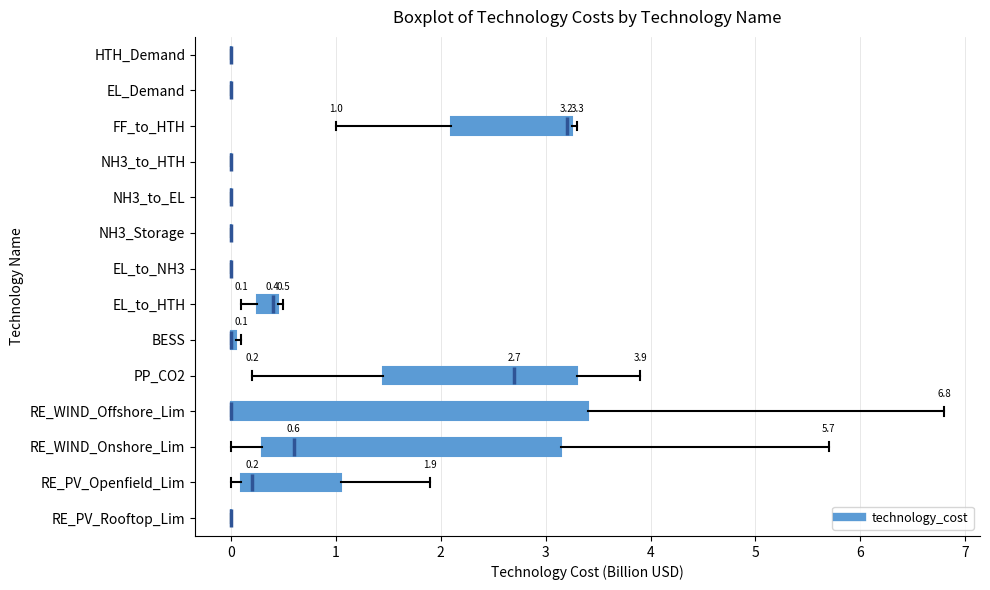

Which box is the widest, from its left edge to its right edge?

RE_WIND_Offshore_Lim